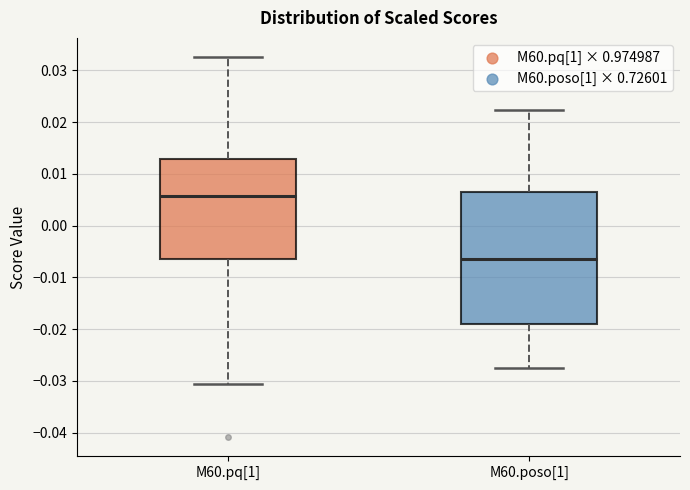

Reading left to right, transcribe this box plot: for each box, give where its median line is, the range the box spans, and where its two whiskers end, as read against the y-axis. The values are not printed on the chart, so give them approximately, as read against the axis.

M60.pq[1]: median 0.006, box -0.006 to 0.013, whiskers -0.031 to 0.033
M60.poso[1]: median -0.007, box -0.019 to 0.006, whiskers -0.027 to 0.022